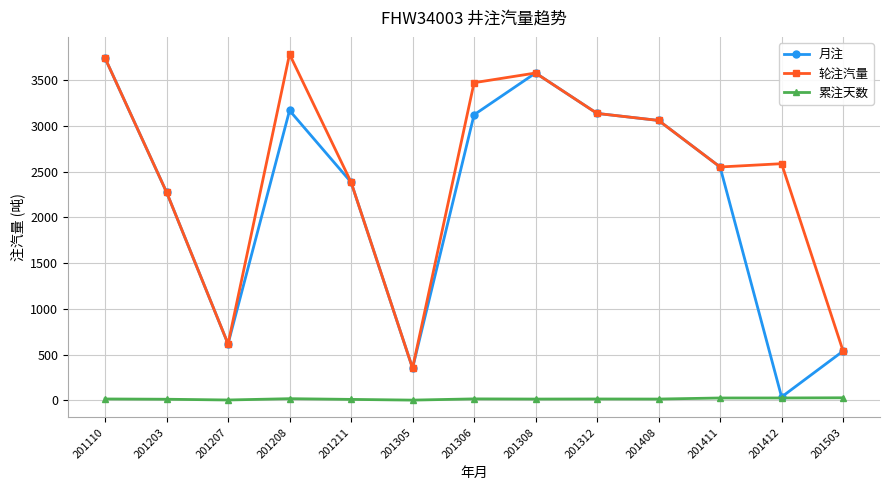

What is the value of the 月注 point at the 8th from the left?

3580.0